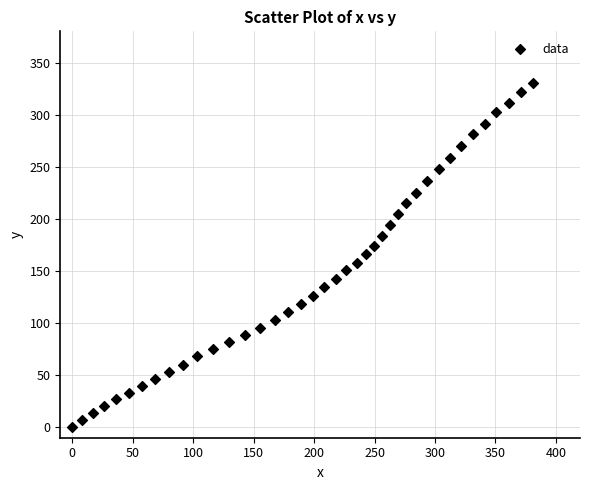

What is the range of X values (max minus min)?

380.9